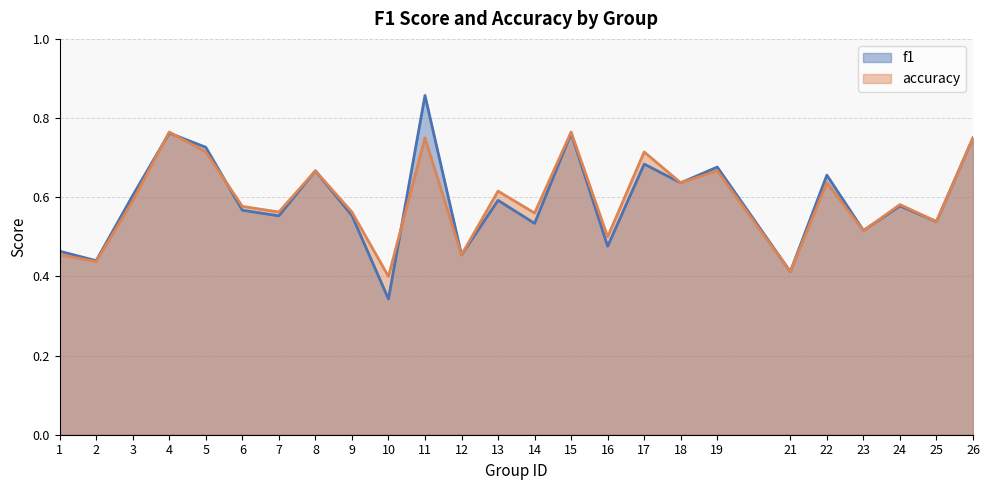

Rank the series at 7 from highest to lowest value.

accuracy, f1